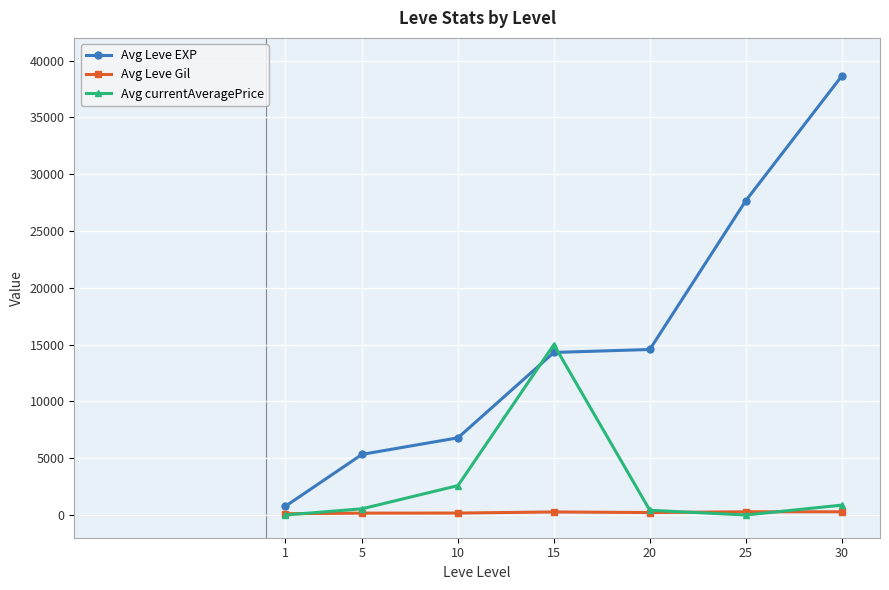

Is it true that Avg currentAveragePrice equals 547 at 5?

True